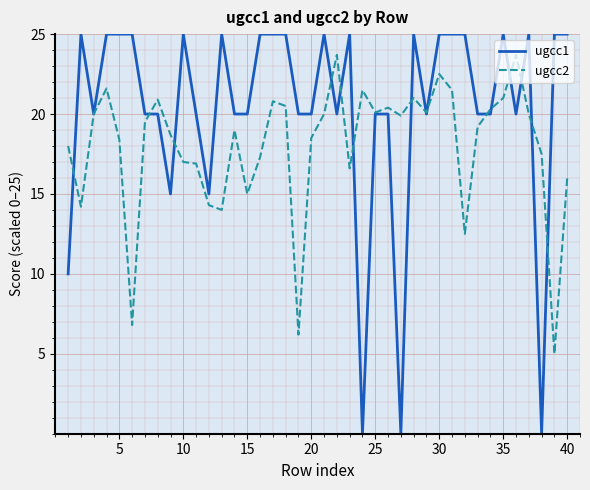

Rank the series by their maximum value, from highest to lowest.

ugcc1, ugcc2